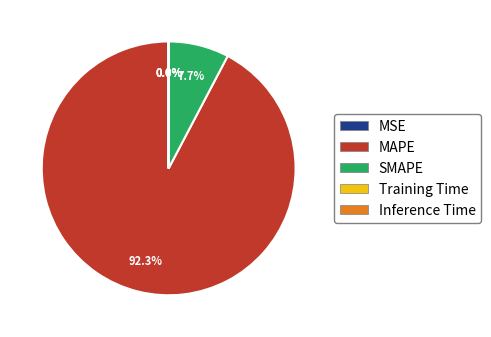

What percentage do MAPE and SMAPE together represent?

100.0%